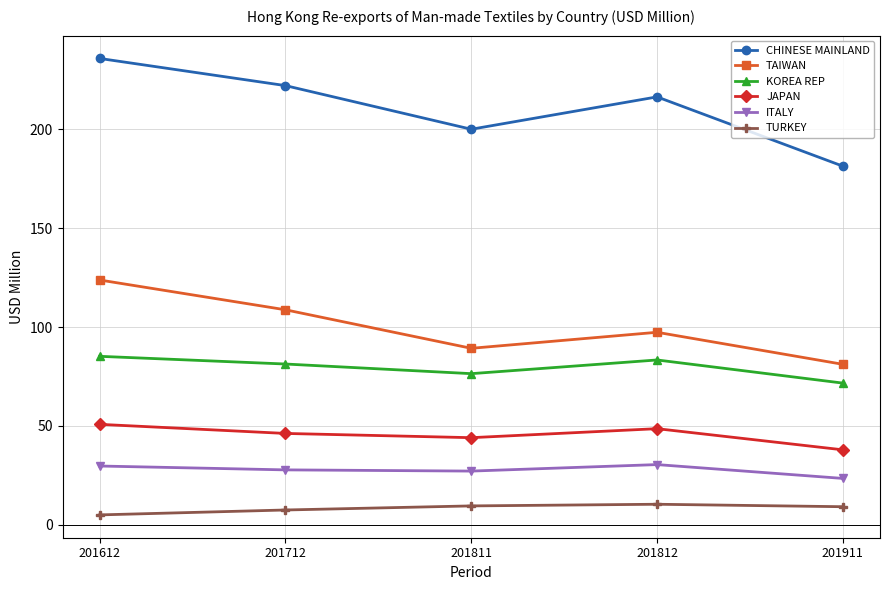

What is the sum of the ITALY values at 201811 and 201812?

57.5